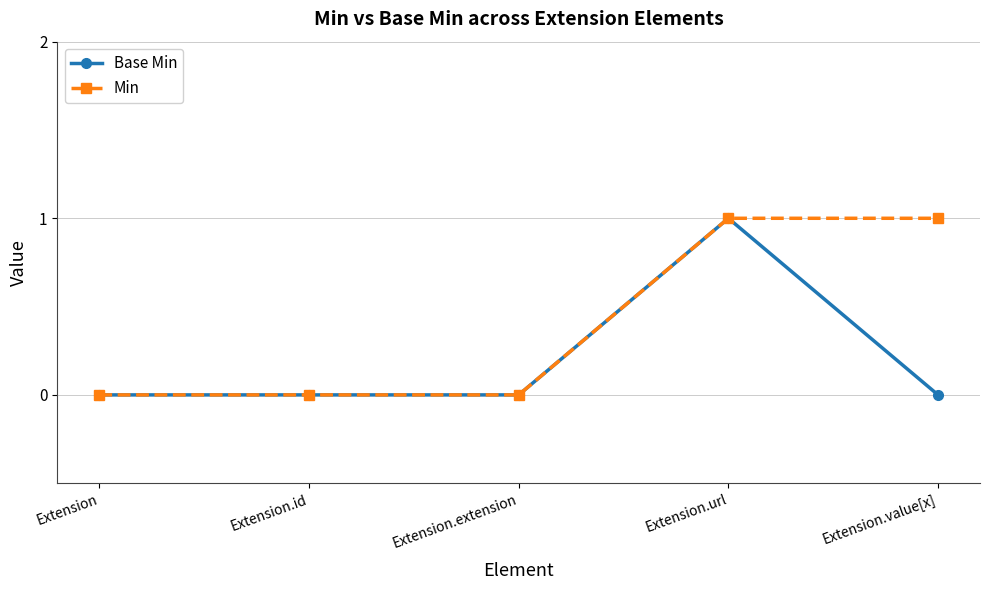

List the series in order of their overall mean, lowest first.

Base Min, Min